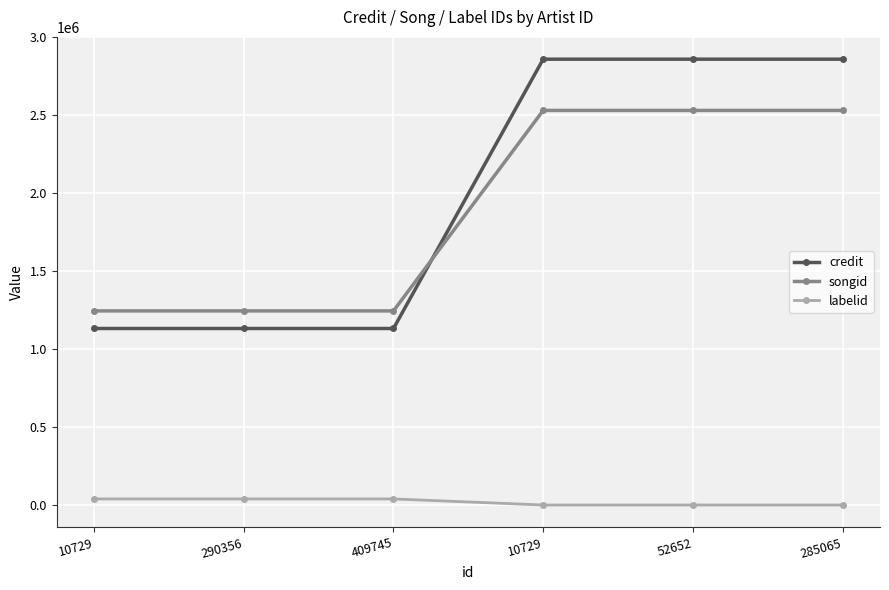

Is this an area chart (filled region under the line)?

No